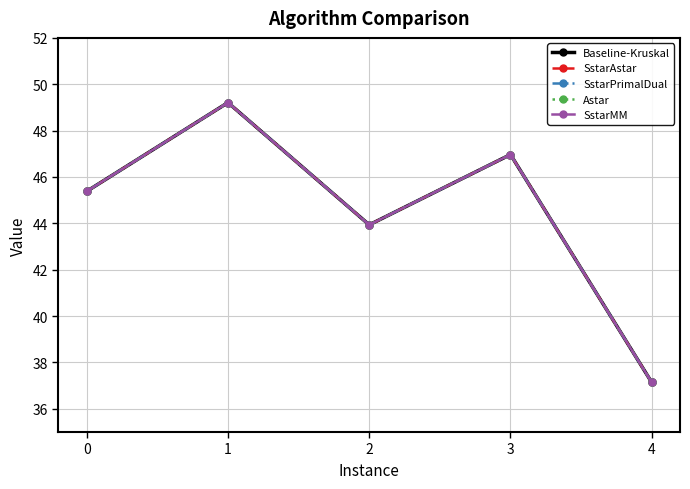

Is the value of SstarAstar at 4 greater than the value of SstarPrimalDual at 2?

No